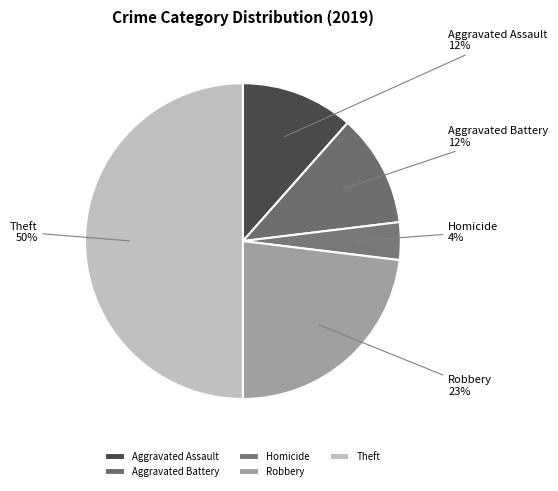

To the nearest percent, what percentage of the pie is Robbery?

23%